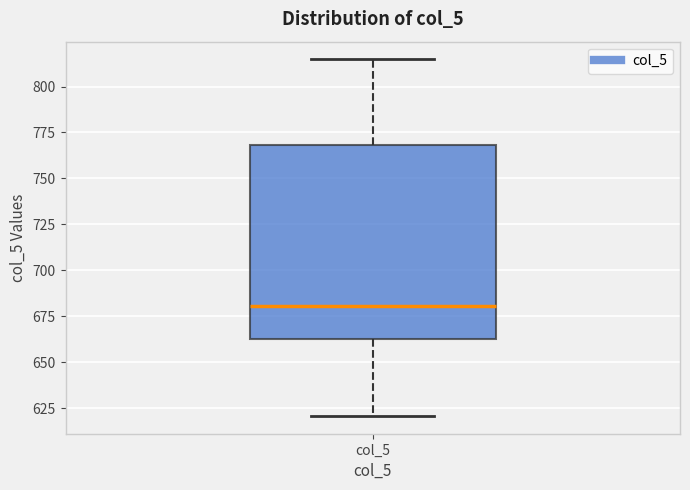

Where is the lower edge of the box for col_5 on the y-axis? The values are not printed on the chart, so give them approximately, as read against the axis.

660